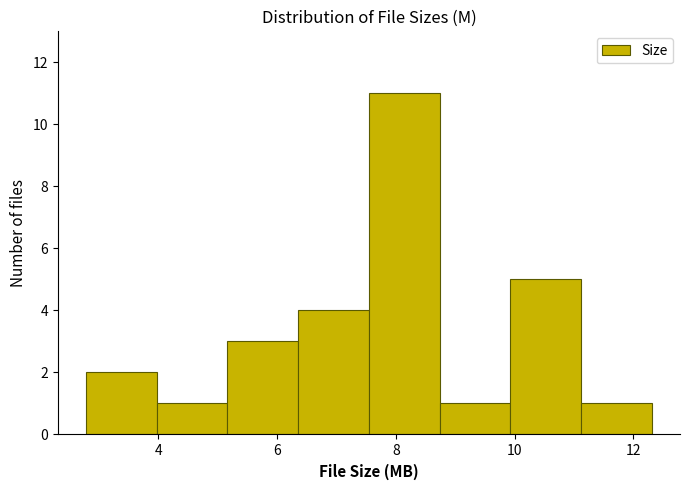

Reading left to right, list every bar in this chart as the range it spans on the x-axis followed by its height. Neither the bar edges nor the heights are printed on the chart, so give them approximately, as read against the axes.

2.8 to 4.0: 2
4.0 to 5.2: 1
5.2 to 6.4: 3
6.4 to 7.6: 4
7.6 to 8.8: 11
8.8 to 10.0: 1
10.0 to 11.2: 5
11.2 to 12.4: 1